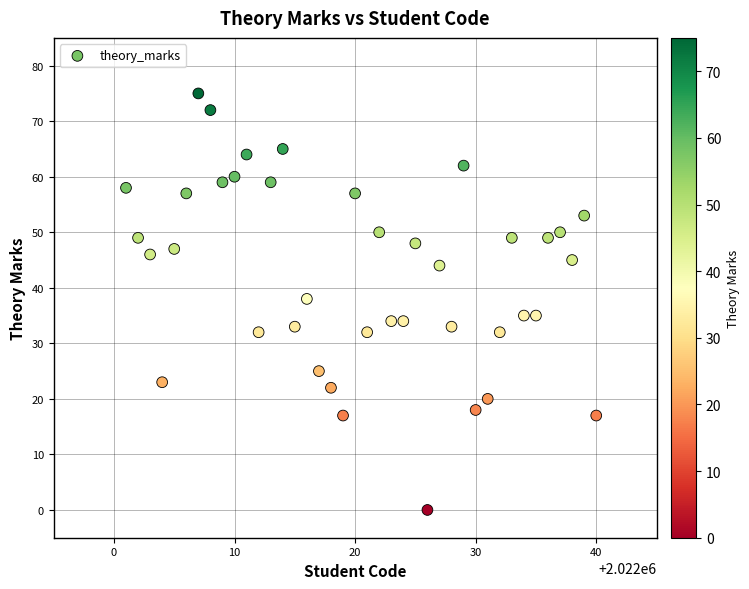

What is the range of Y values (max minus min)?

75